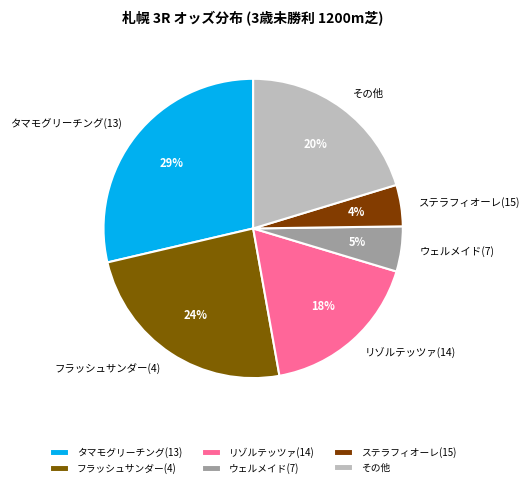

Which has a higher value, フラッシュサンダー(4) or ウェルメイド(7)?

フラッシュサンダー(4)